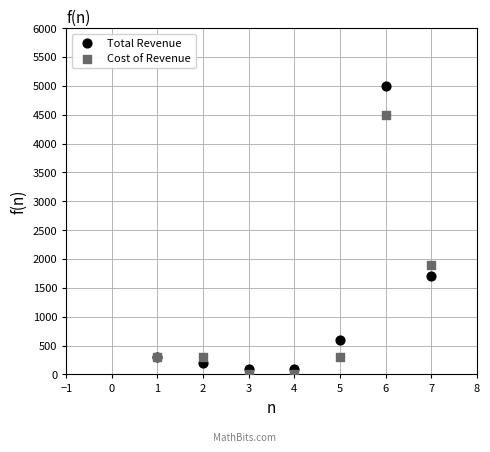

What are all the series names shown in the legend?

Total Revenue, Cost of Revenue